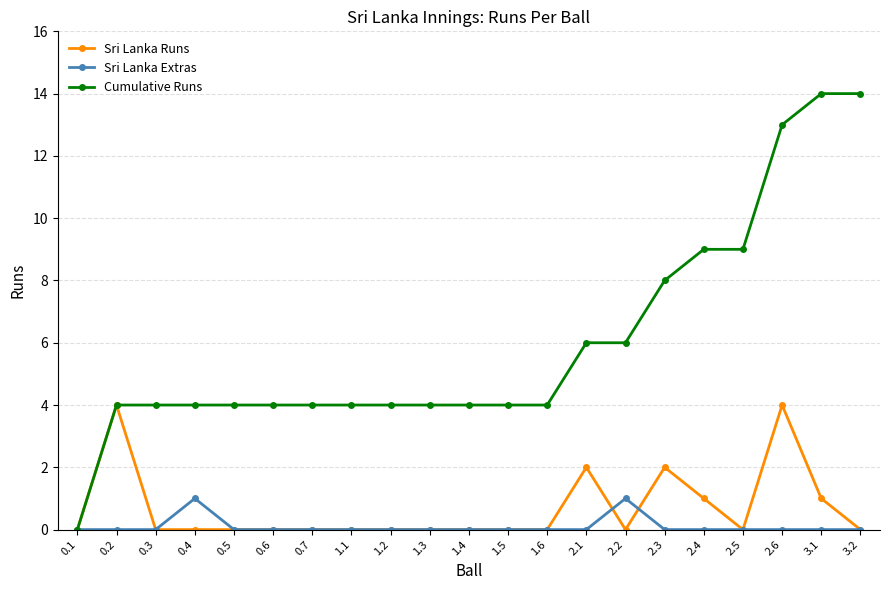

The value of Sri Lanka Extras at 2.3 is 0. True or false?

True